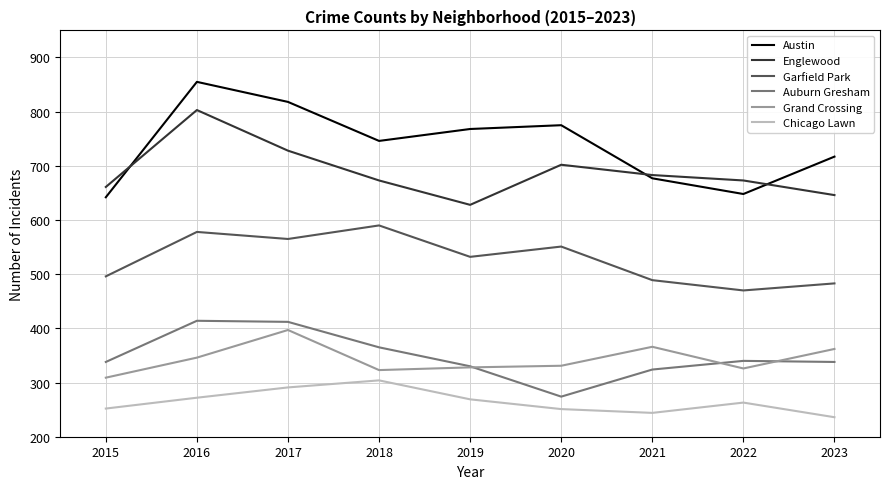

What is the difference between the maximum and minimum values in the Austin series?

213